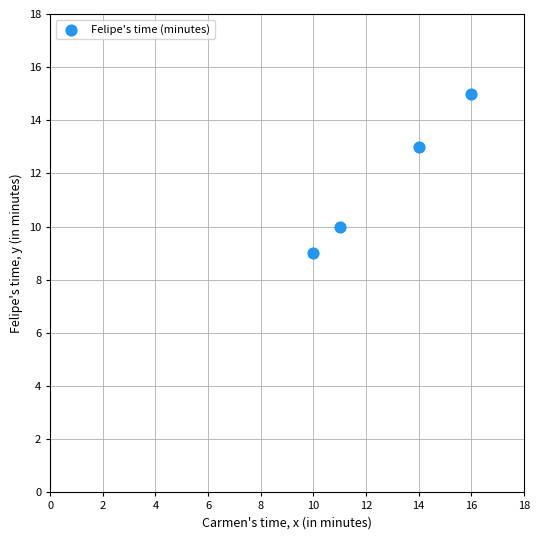

What is the average X value?

13